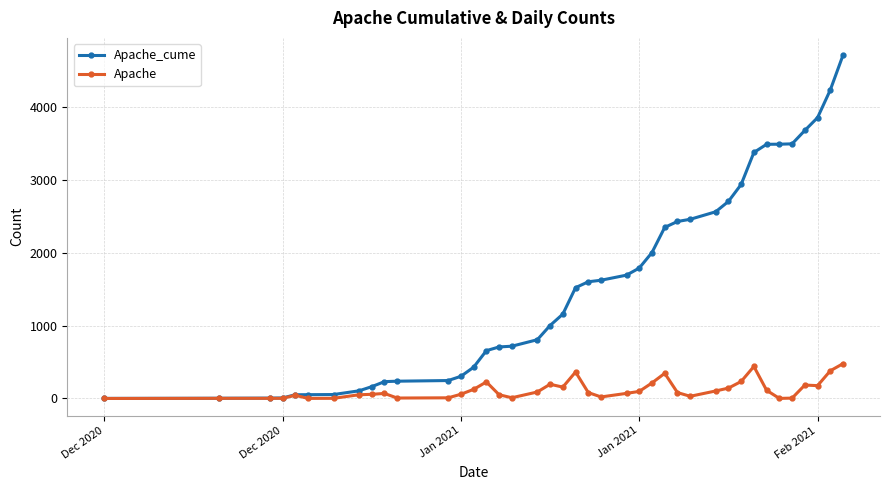

What is the average value of the Apache series?

118